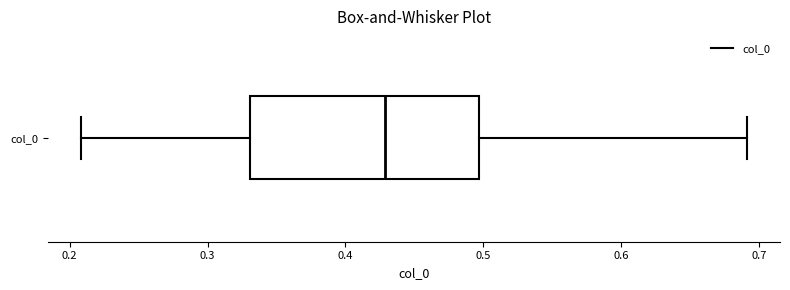

Read this box plot against the x-axis: the position of the median line, the range covered by the box, and the ends of both whiskers. The values are not printed on the chart, so give them approximately, as read against the axis.

median 0.43, box 0.33 to 0.50, whiskers 0.21 to 0.69